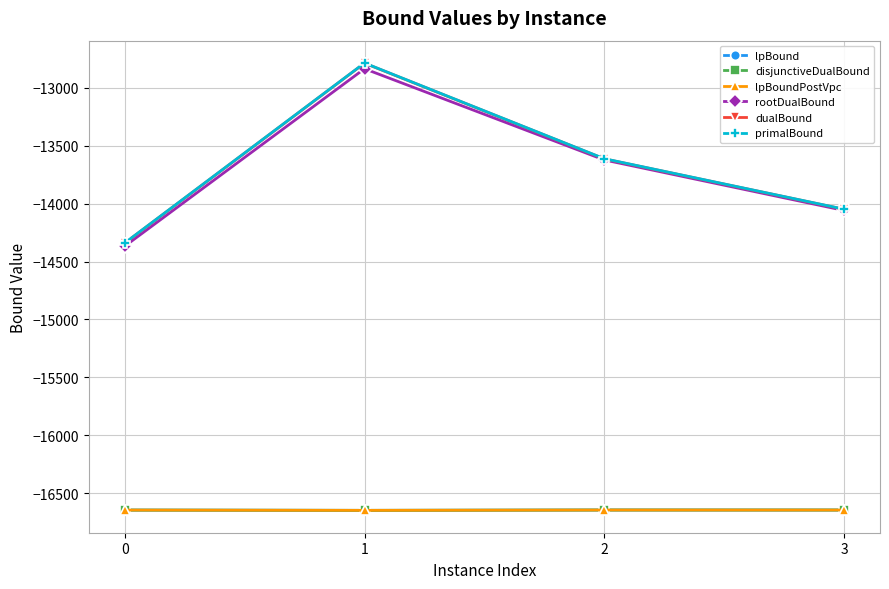

The lpBoundPostVpc series shows -16646.6 at 0. True or false?

True